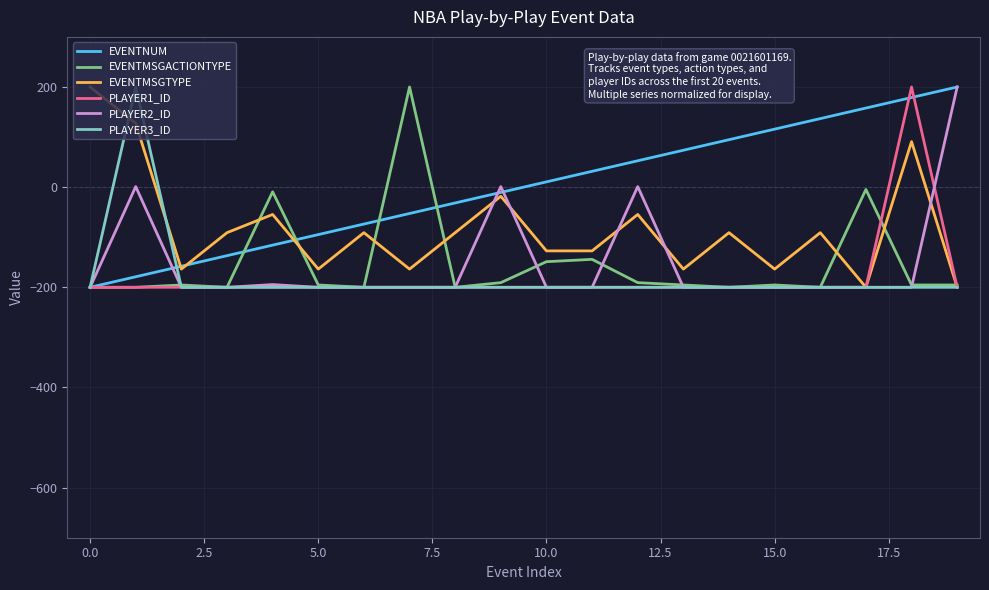

What is the lowest value of the PLAYER2_ID series?

-200.0